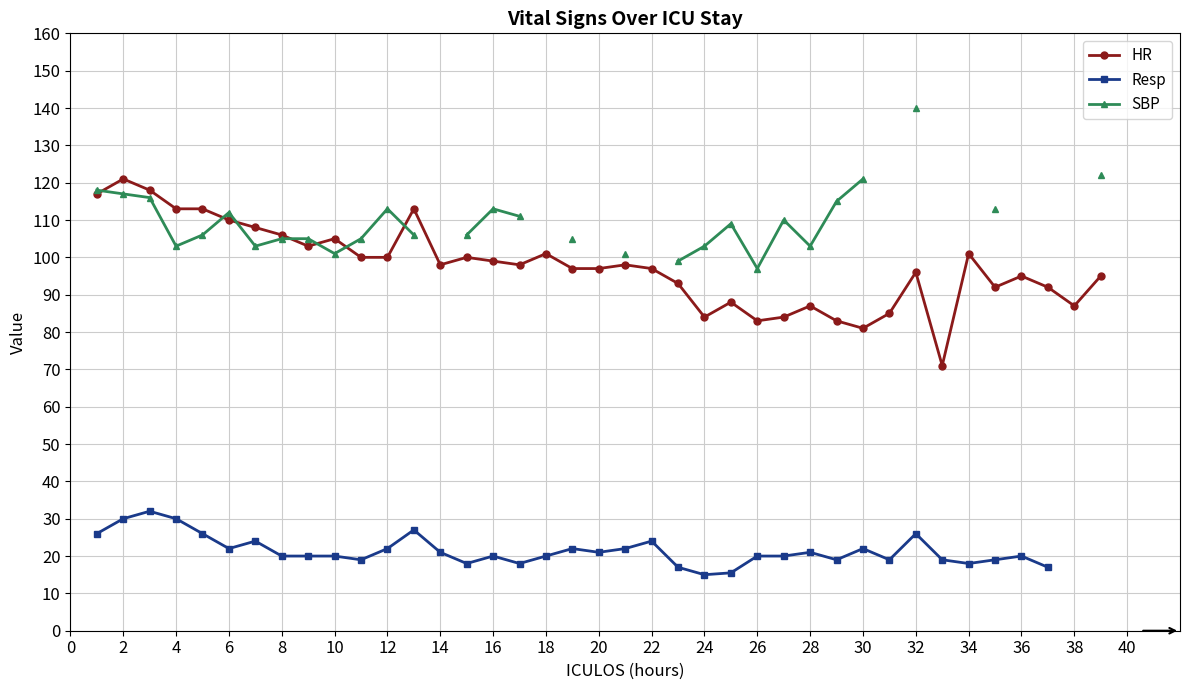

At how many categories does at least one series exceed 78?

38